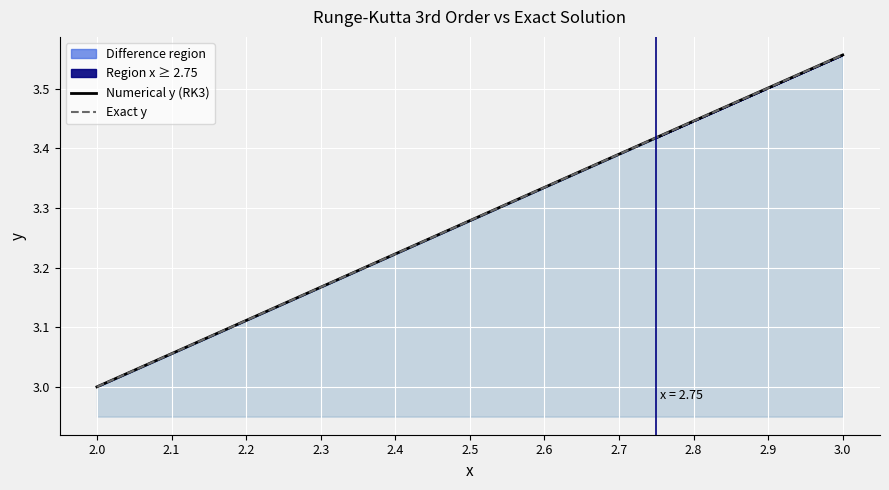

What is the label of the 7th point from the left?

2.3